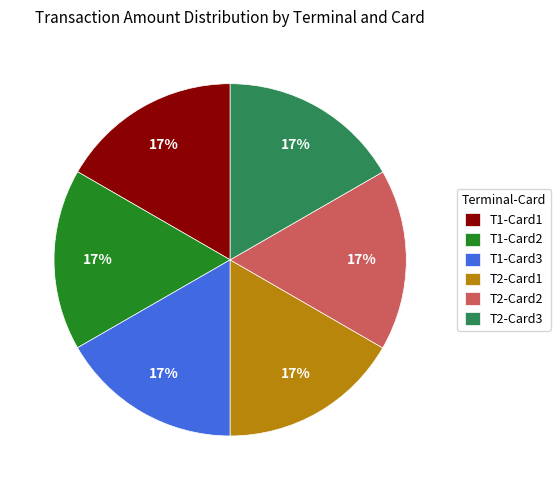

To the nearest percent, what is the average slice percentage?

17%